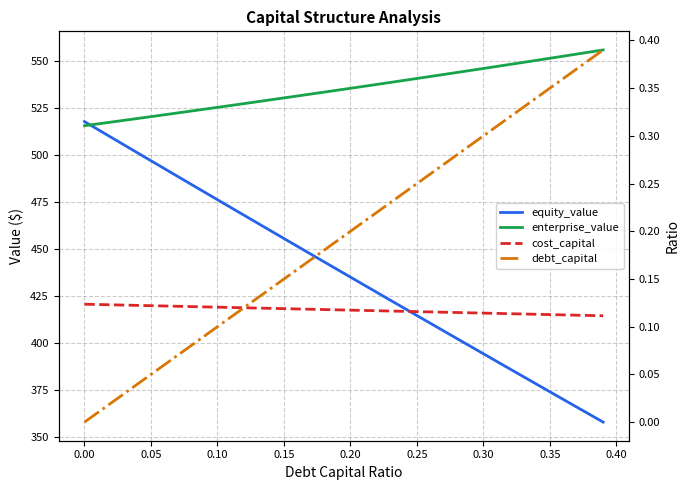

Which series has the largest range (max minus min)?

equity_value